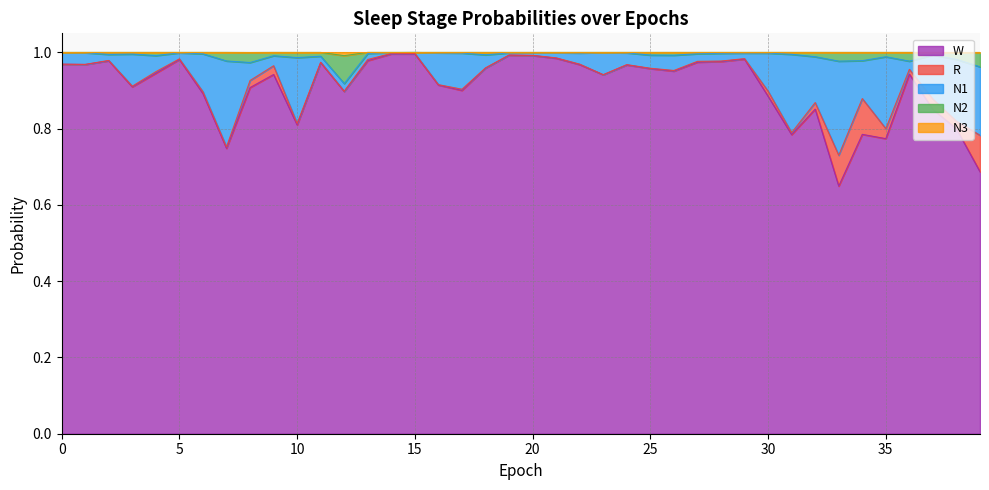

What is the value of the N1 point at the 4th from the left?

0.9